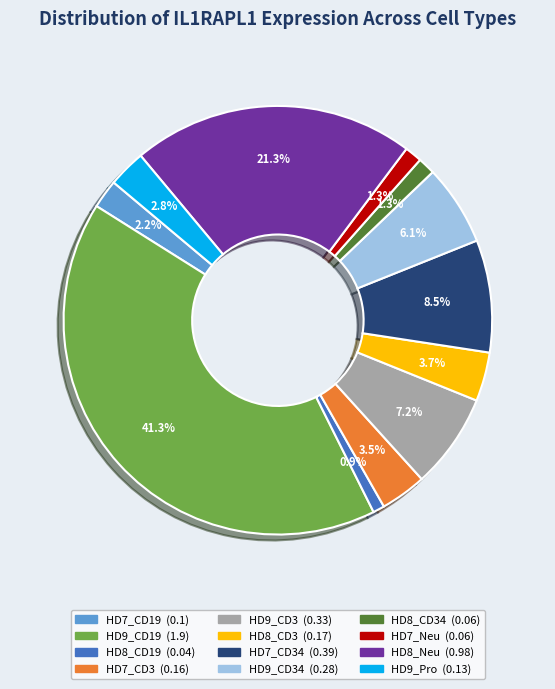

Is there any slice that represents more than half of the pie?

No